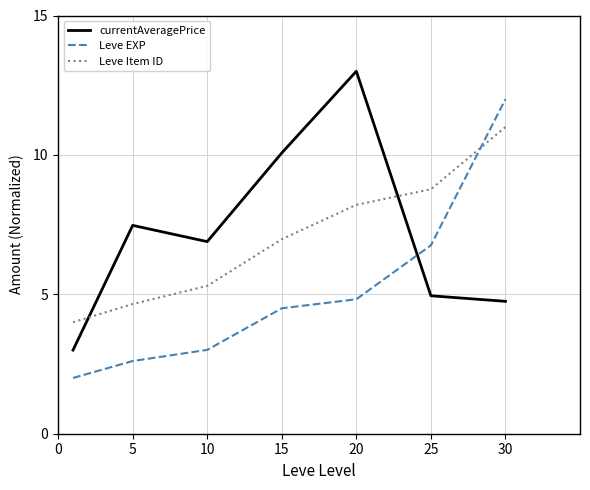

What is the difference between the second highest and second lowest values in the Leve Item ID series?

4.1